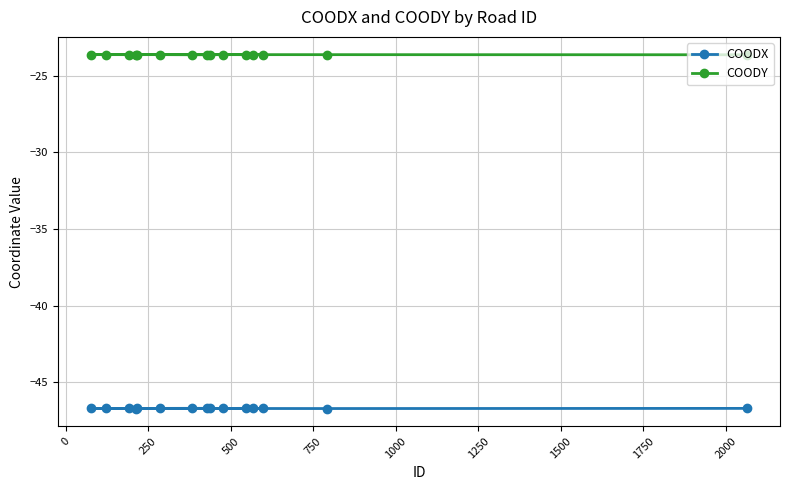

Rank the series by their maximum value, from lowest to highest.

COODX, COODY